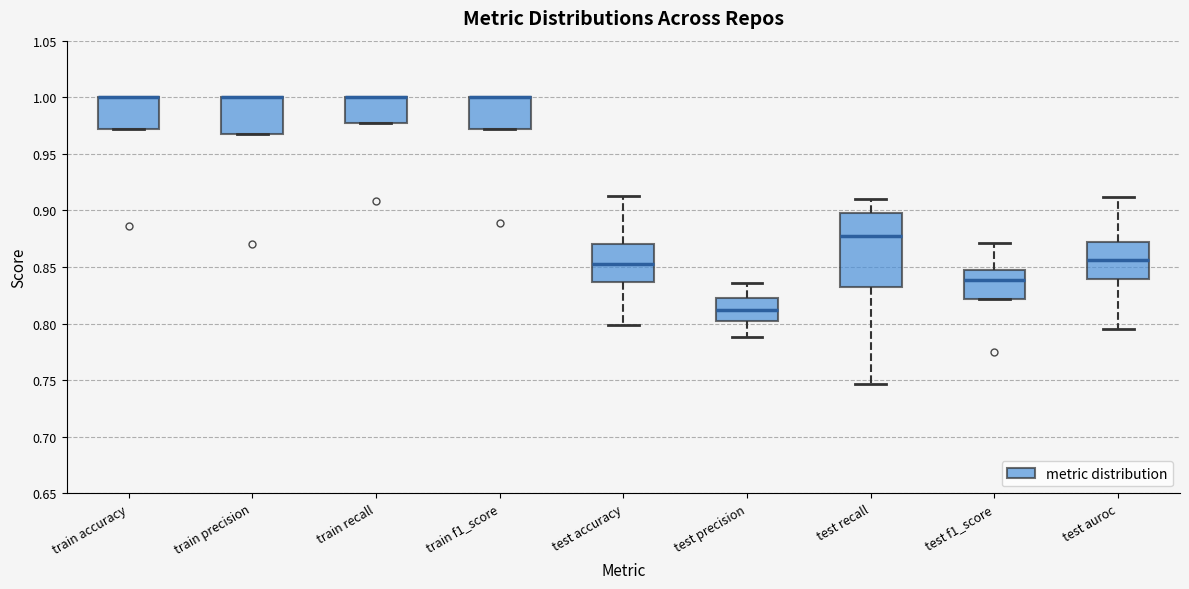

Reading left to right, transcribe this box plot: for each box, give where its median line is, the range the box spans, and where its two whiskers end, as read against the y-axis. The values are not printed on the chart, so give them approximately, as read against the axis.

train accuracy: median 1.000 (drawn on the box's upper edge), box 0.970 to 1.000, whiskers 0.970 to 1.000
train precision: median 1.000 (drawn on the box's upper edge), box 0.970 to 1.000, whiskers 0.970 to 1.000
train recall: median 1.000 (drawn on the box's upper edge), box 0.975 to 1.000, whiskers 0.975 to 1.000
train f1_score: median 1.000 (drawn on the box's upper edge), box 0.970 to 1.000, whiskers 0.970 to 1.000
test accuracy: median 0.855, box 0.835 to 0.870, whiskers 0.800 to 0.915
test precision: median 0.810, box 0.800 to 0.825, whiskers 0.790 to 0.835
test recall: median 0.875, box 0.830 to 0.900, whiskers 0.745 to 0.910
test f1_score: median 0.840, box 0.820 to 0.845, whiskers 0.820 to 0.870
test auroc: median 0.855, box 0.840 to 0.870, whiskers 0.795 to 0.910